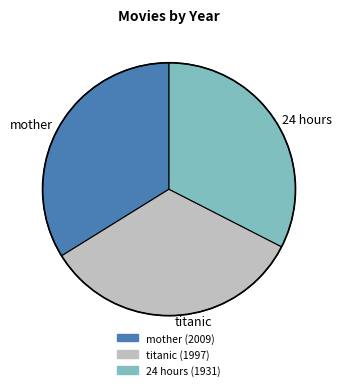

Is it true that 24 hours is 25% of the pie?

False